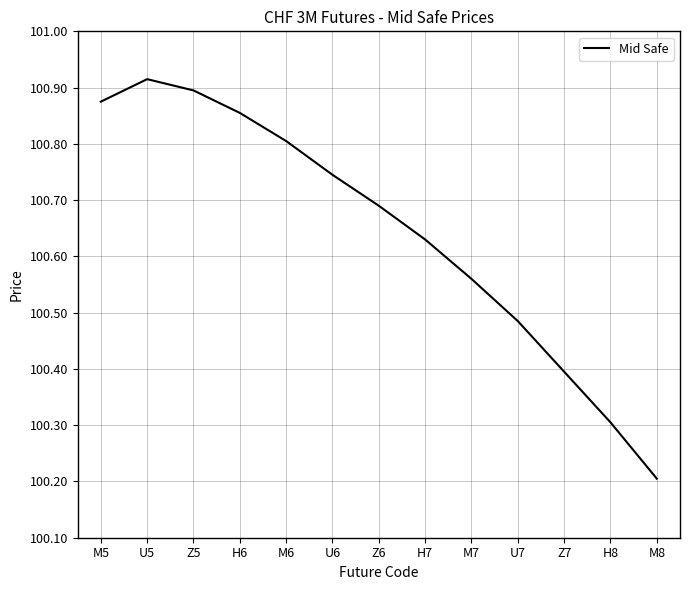

What is the difference between the values at Z7 and U5?

0.5